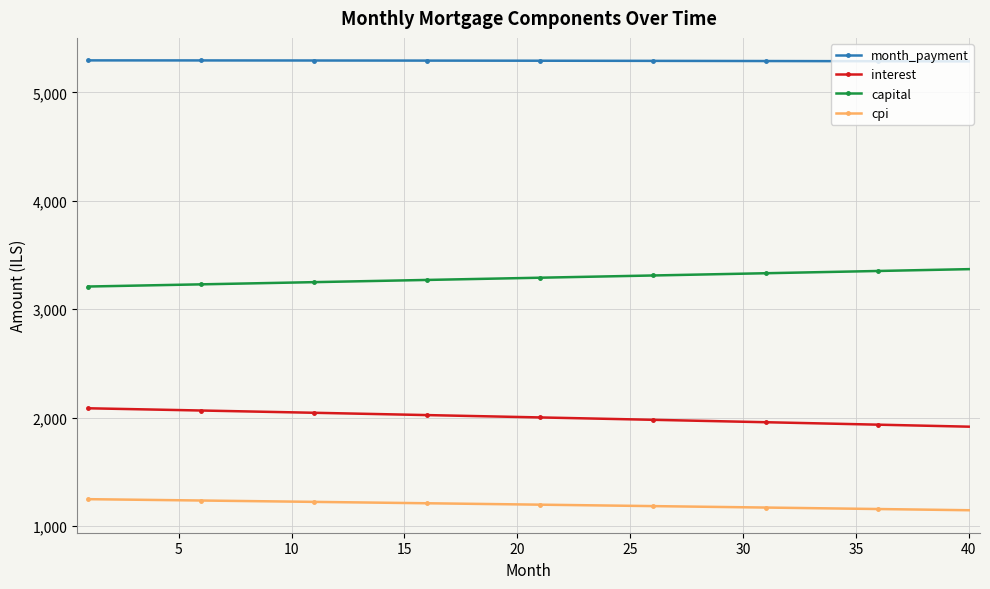

What is the minimum value shown in the chart?

1145.6